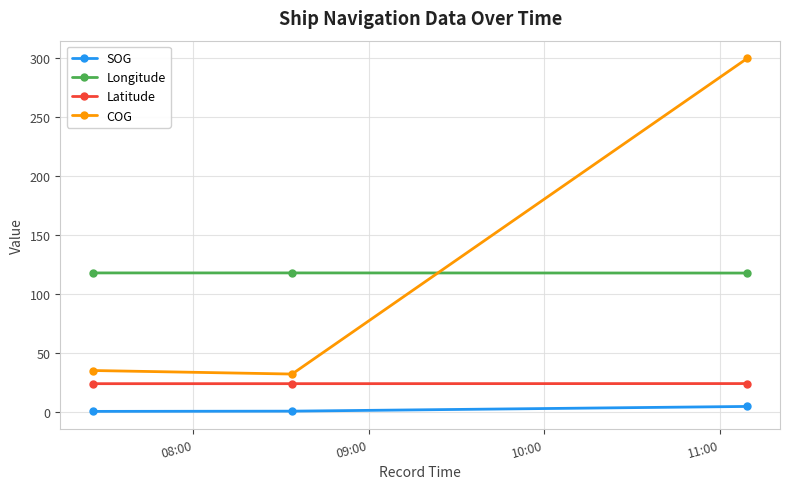

How many Latitude values are between 23 and 24?

3